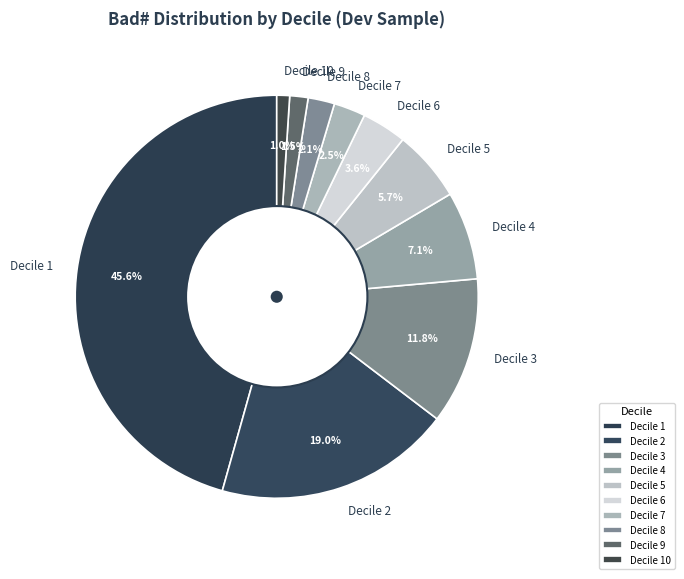

To the nearest percent, what is the average slice percentage?

10%